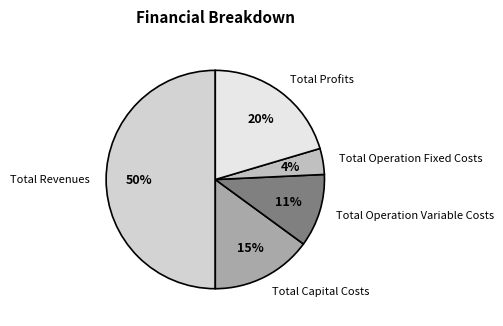

How many slices are in this pie chart?

5